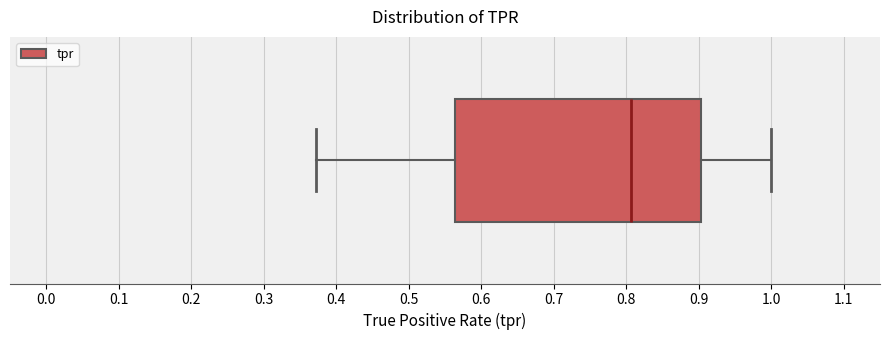

Read this box plot against the x-axis: the position of the median line, the range covered by the box, and the ends of both whiskers. The values are not printed on the chart, so give them approximately, as read against the axis.

median 0.81, box 0.56 to 0.90, whiskers 0.37 to 1.00